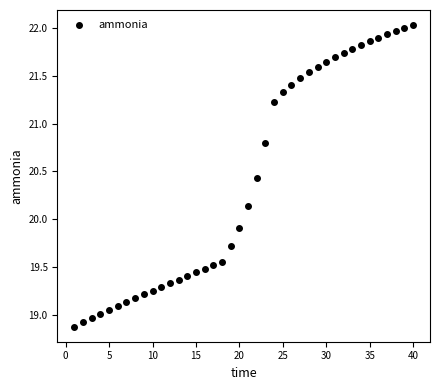

What is the range of X values (max minus min)?

39.0